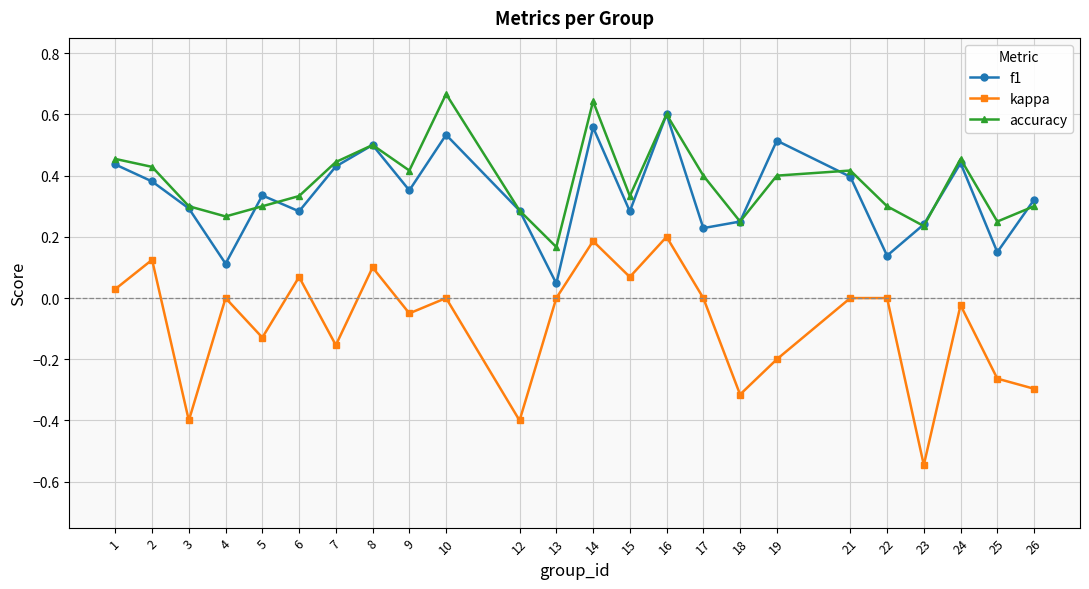

Is it true that accuracy equals 0.4 at 9?

True